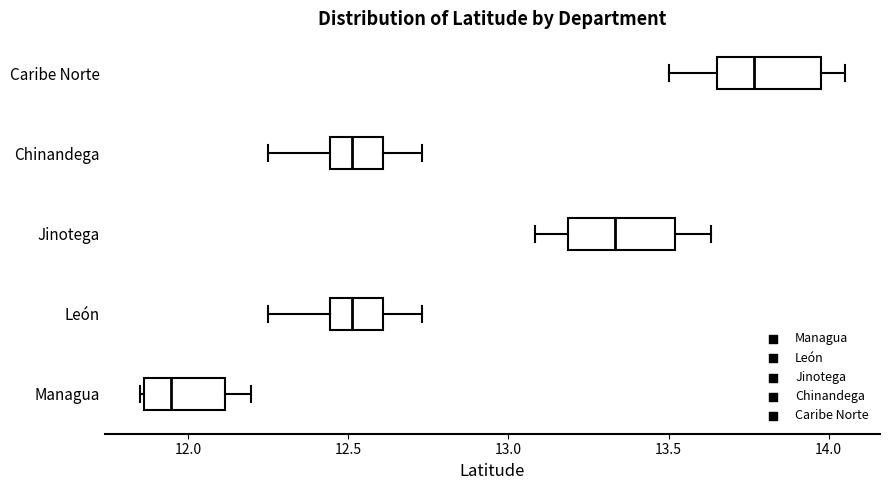

Reading bottom to top, read every box against the x-axis: the position of its median line, the range the box covers, and the ends of its whiskers. The values are not printed on the chart, so give them approximately, as read against the axis.

Managua: median 11.95, box 11.85 to 12.10, whiskers 11.85 to 12.20
León: median 12.50, box 12.45 to 12.60, whiskers 12.25 to 12.75
Jinotega: median 13.35, box 13.20 to 13.50, whiskers 13.10 to 13.65
Chinandega: median 12.50, box 12.45 to 12.60, whiskers 12.25 to 12.75
Caribe Norte: median 13.75, box 13.65 to 14.00, whiskers 13.50 to 14.05